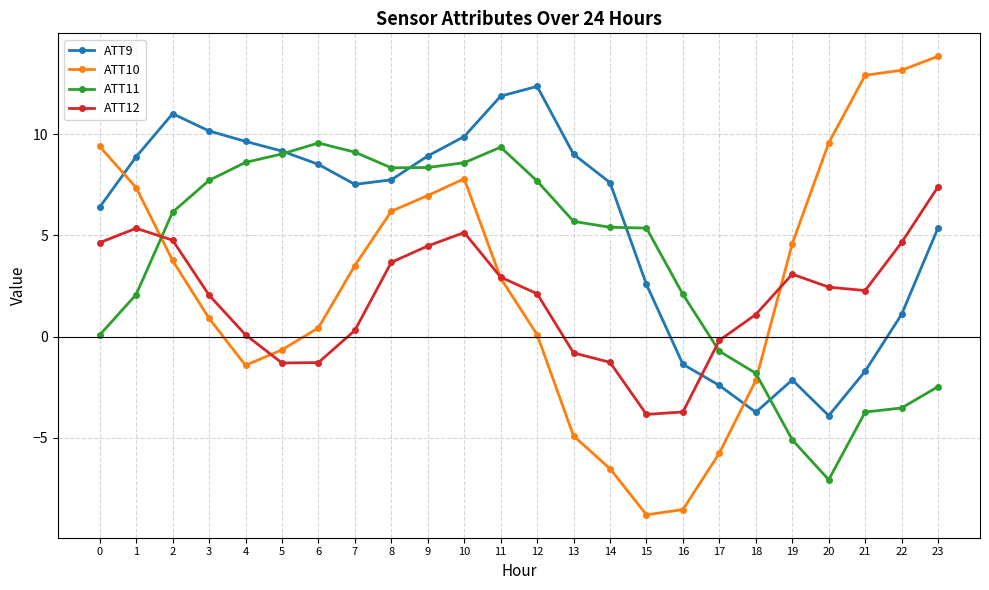

True or false: ATT12 and ATT9 intersect in this chart.

True